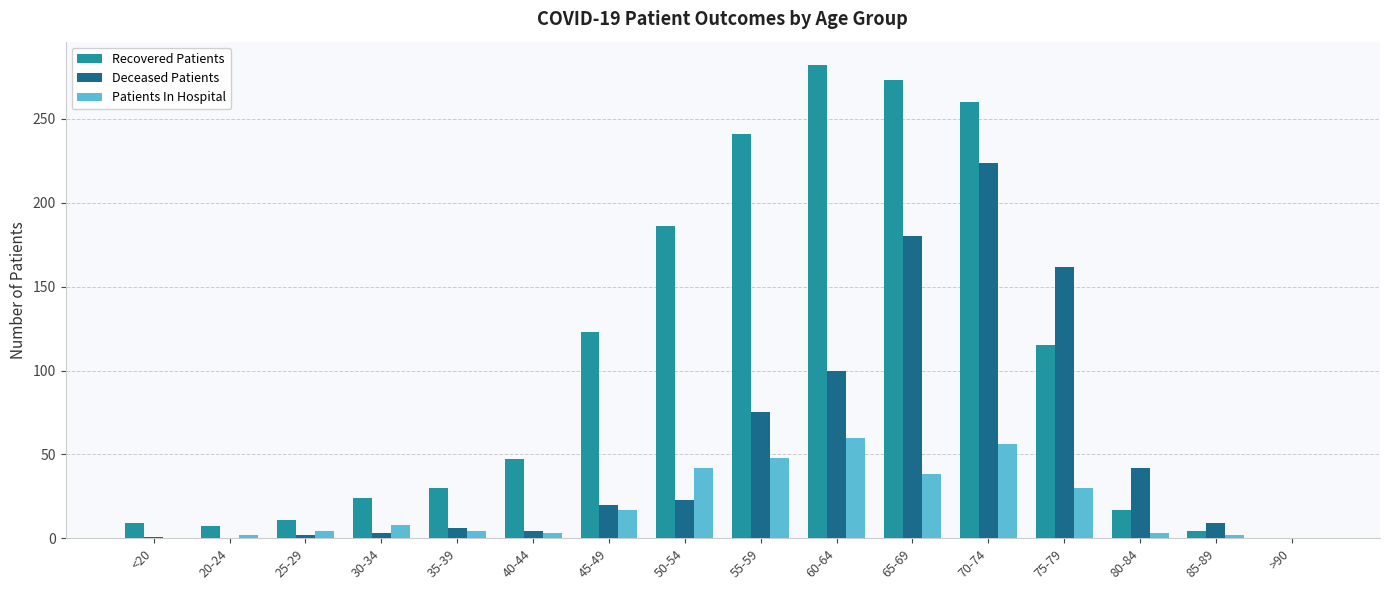

At which label does Deceased Patients reach its peak?

70-74